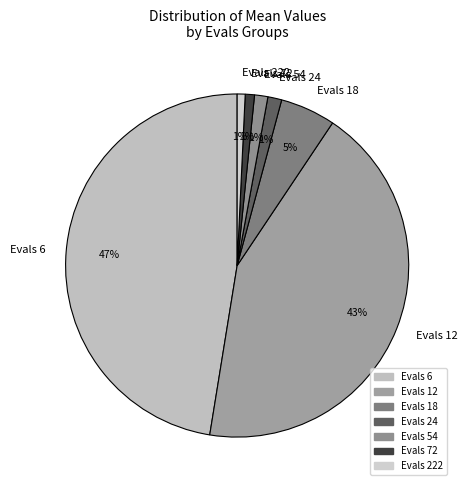

Count the number of slices in the pie.

7